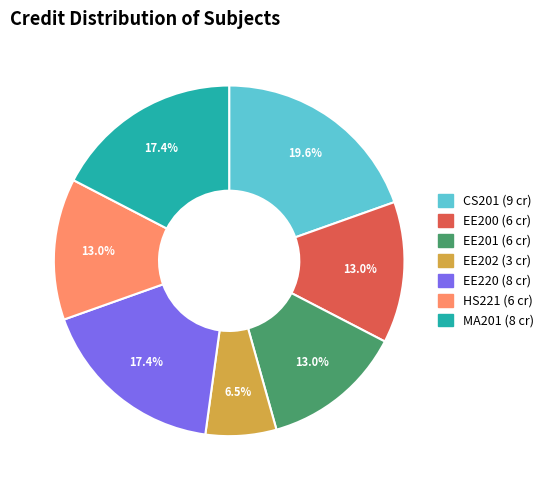

Between HS221 and EE220, which is larger?

EE220